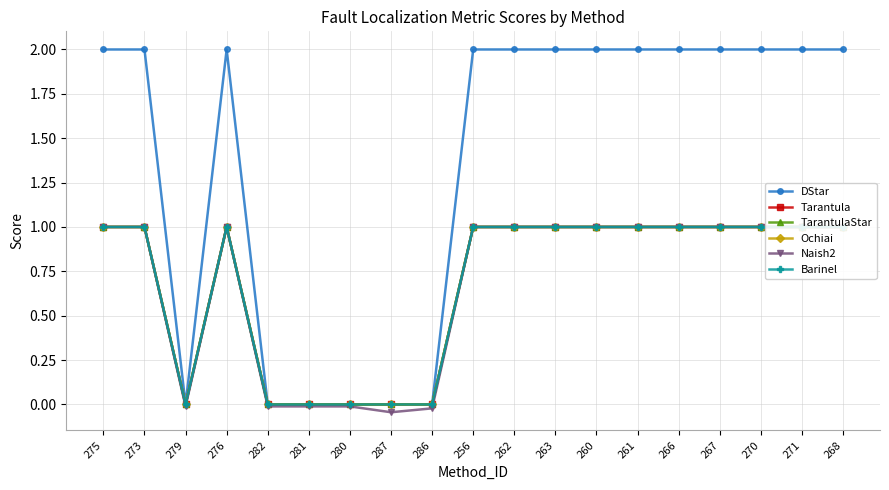

How many series are shown in this chart?

6